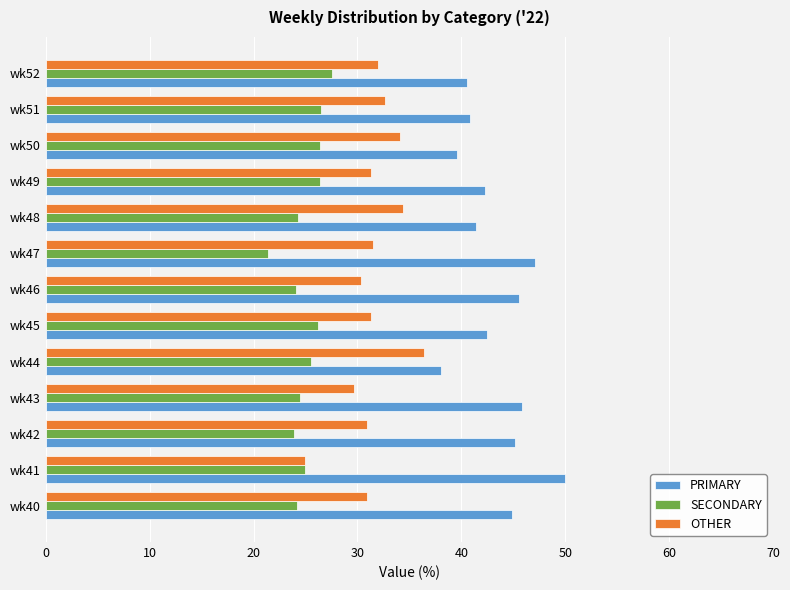

What is the greatest value displayed?

50.0